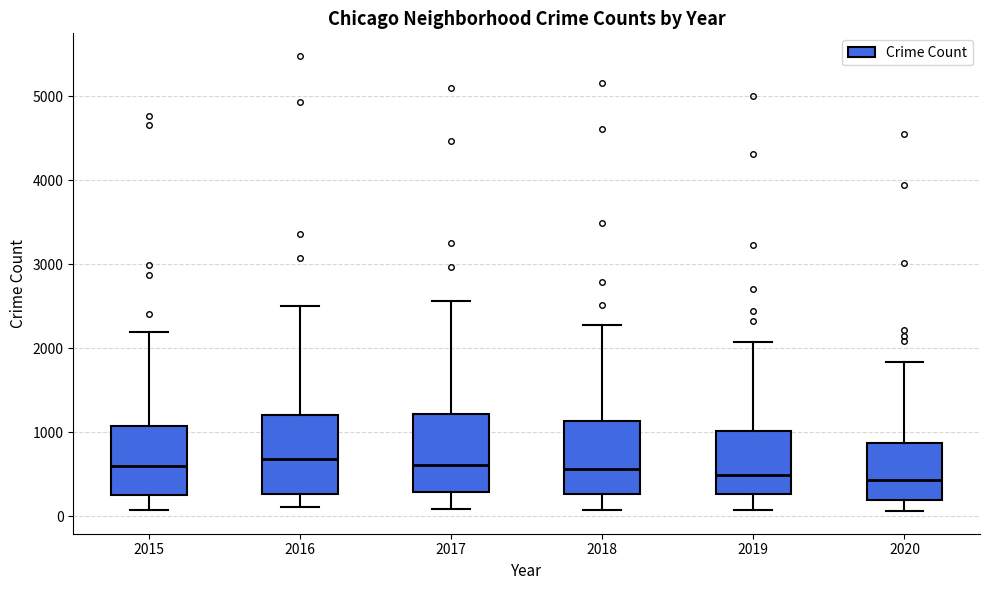

Where does the median line of the box at x = 2019 sit on the y-axis? The values are not printed on the chart, so give them approximately, as read against the axis.

500